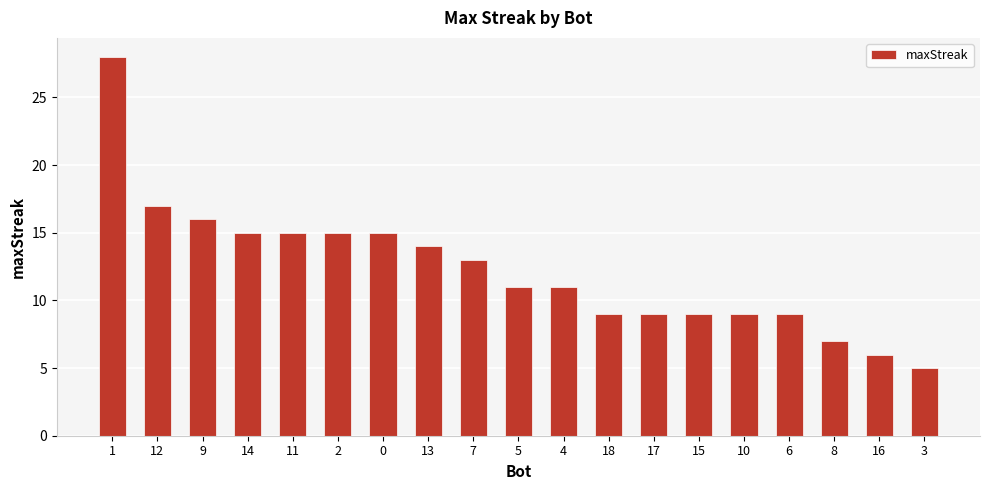

Does the chart contain stacked bars?

No